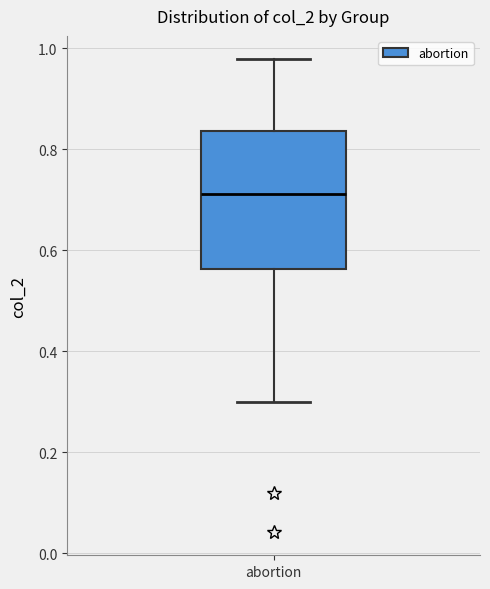

Where is the lower edge of the box for abortion on the y-axis? The values are not printed on the chart, so give them approximately, as read against the axis.

0.56